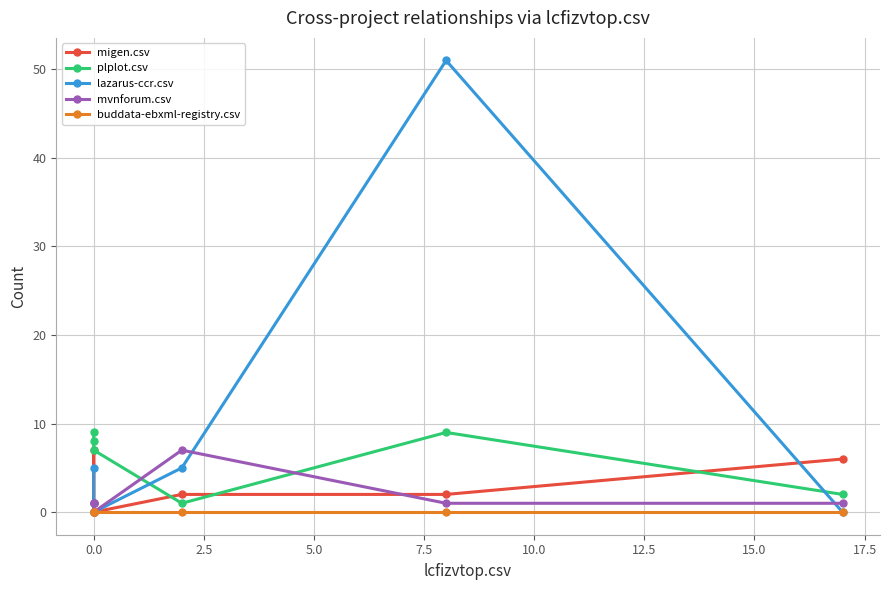

At how many categories does at least one series exceed 37?

1